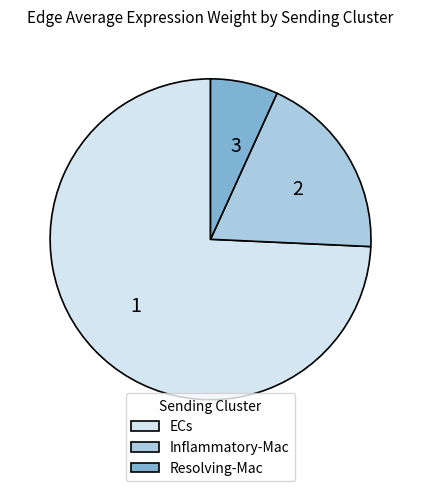

Count the number of slices in the pie.

3